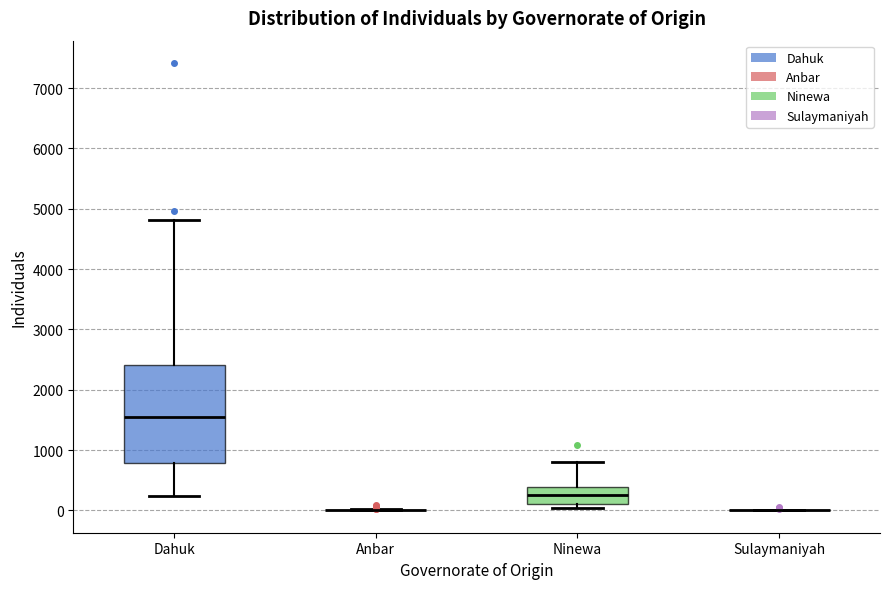

Which box is the tallest, from its lower edge to its upper edge?

Dahuk